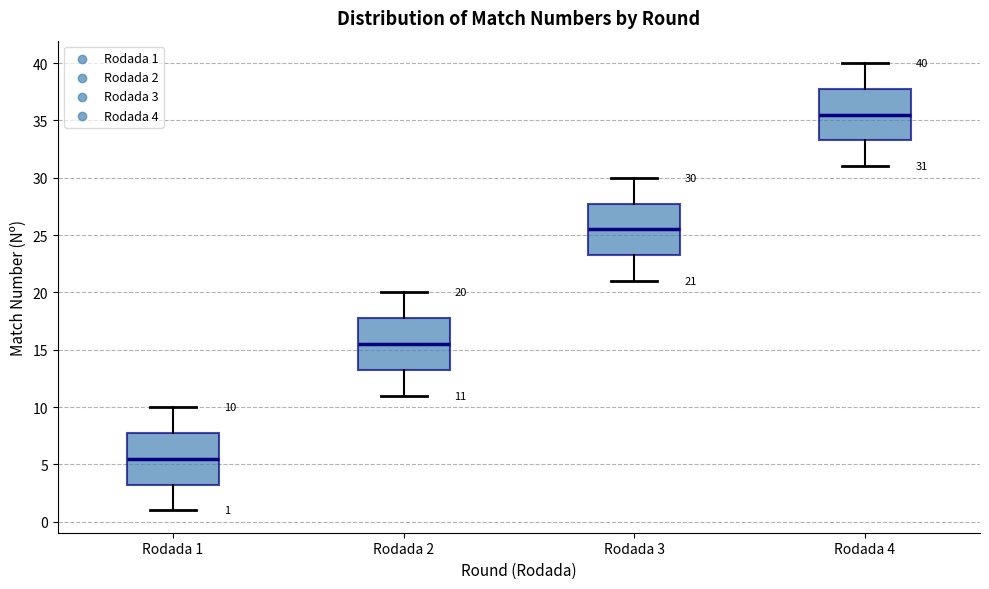

Which box's median line is the lowest?

Rodada 1